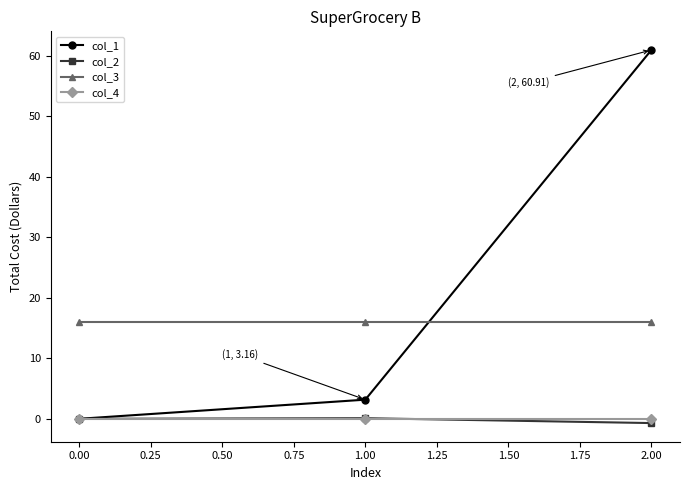

What is the maximum value shown in the chart?

60.9